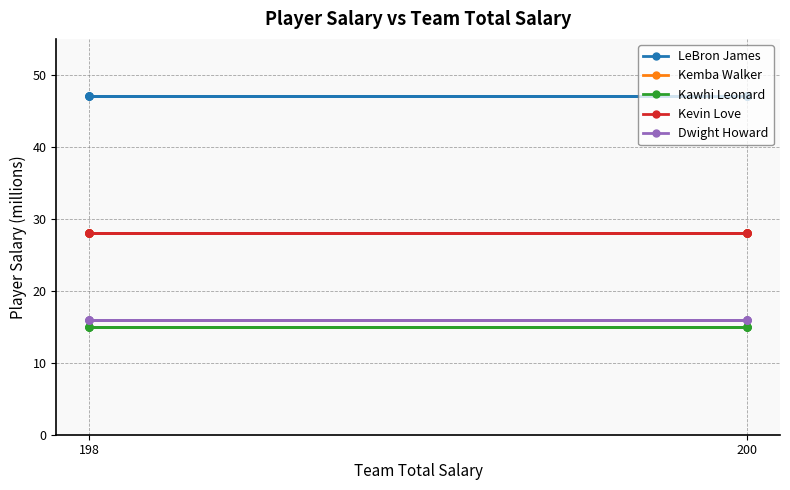

Which category has the highest value in the Kemba Walker series?

198